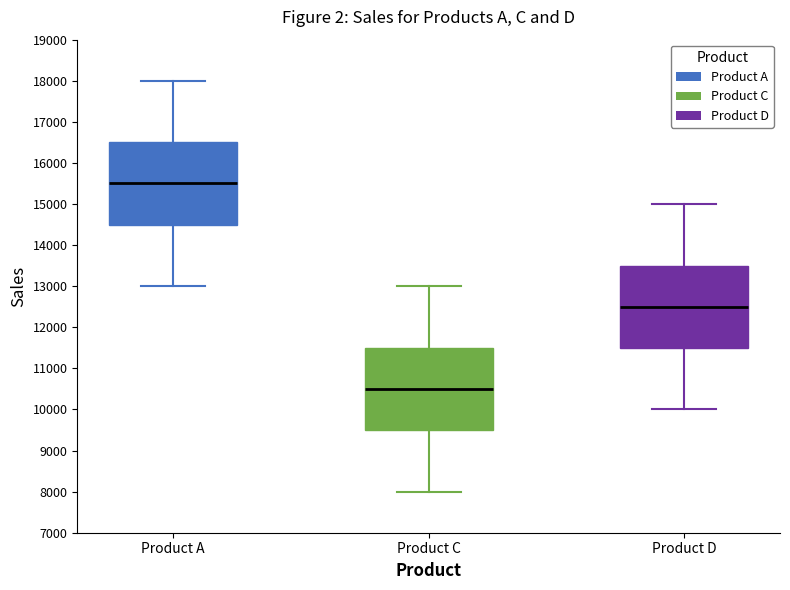

Reading left to right, transcribe this box plot: for each box, give where its median line is, the range the box spans, and where its two whiskers end, as read against the y-axis. The values are not printed on the chart, so give them approximately, as read against the axis.

Product A: median 15500, box 14500 to 16500, whiskers 13000 to 18000
Product C: median 10500, box 9500 to 11500, whiskers 8000 to 13000
Product D: median 12500, box 11500 to 13500, whiskers 10000 to 15000